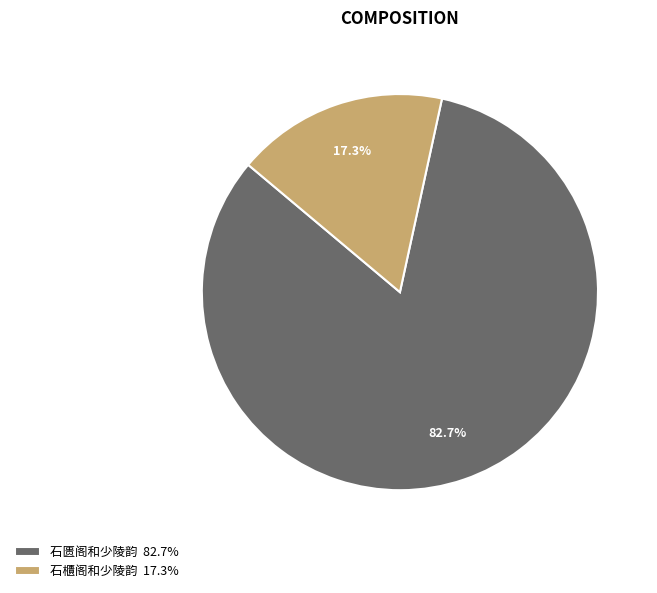

Which slice is the smallest?

石櫃阁和少陵韵